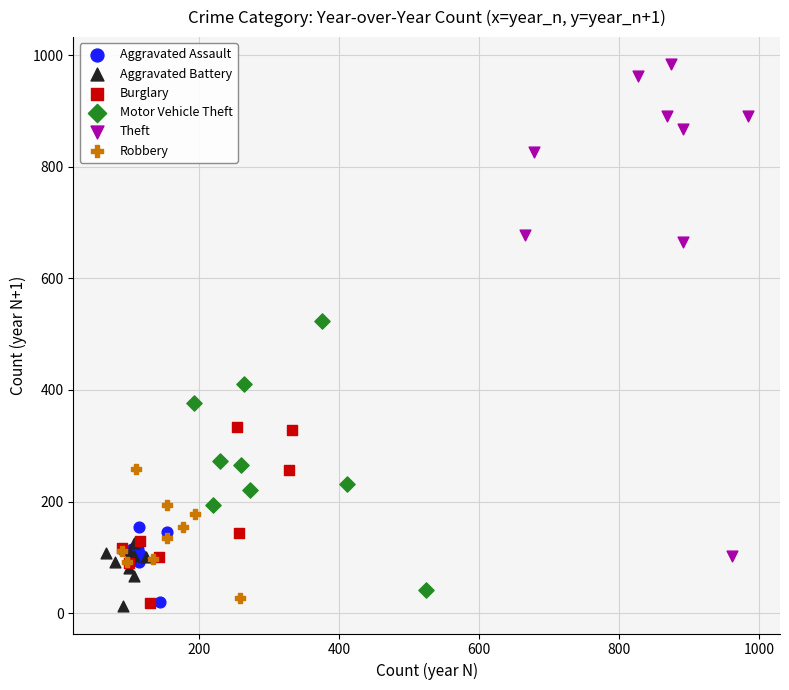

What are all the series names shown in the legend?

Aggravated Assault, Aggravated Battery, Burglary, Motor Vehicle Theft, Theft, Robbery